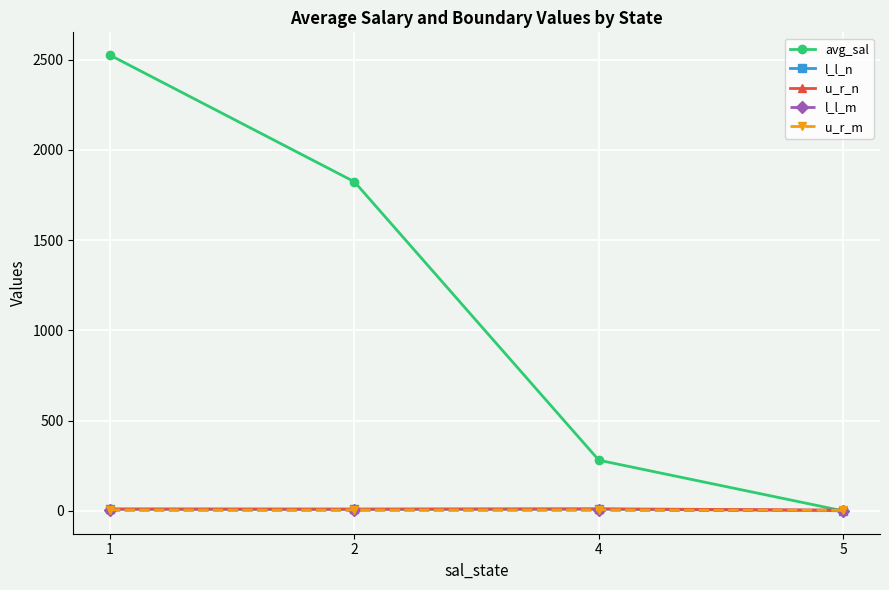

What is the sum of all u_r_n values?

37.9